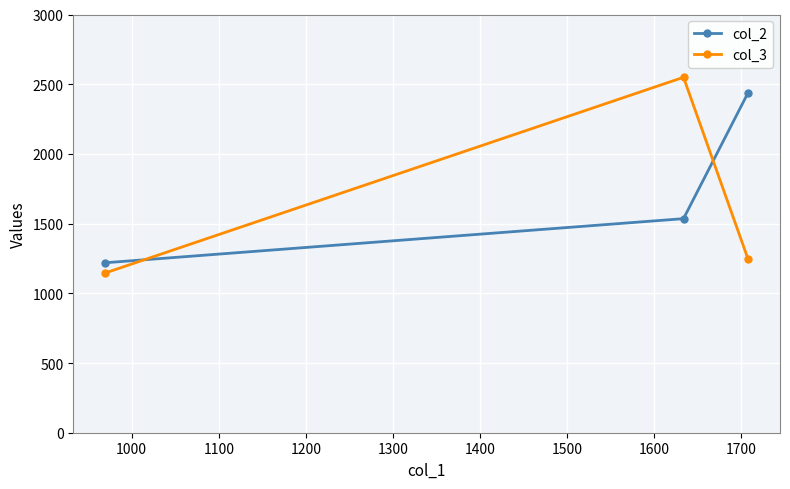

At how many categories does at least one series exceed 1553?

2